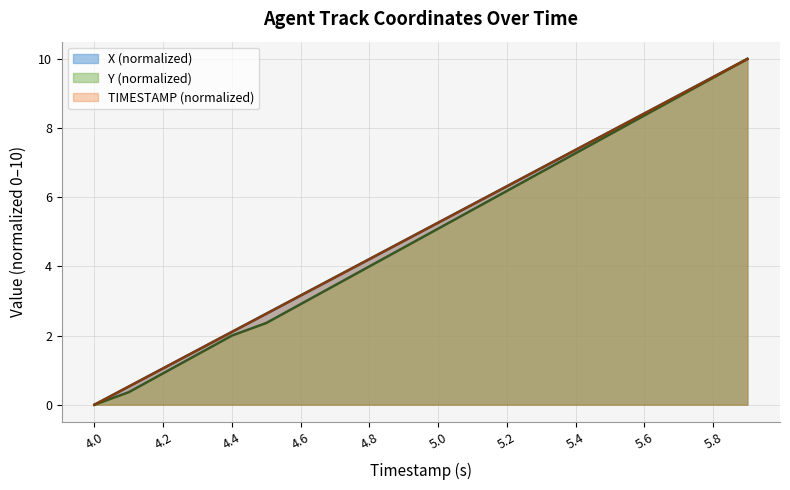

Reading left to right, transcribe all the data shown in this chart.

X: 0.0	0.5	1.1	1.6	2.1	2.6	3.2	3.7	4.2	4.7	5.3	5.8	6.3	6.8	7.4	7.9	8.4	8.9	9.5	10.0
Y: 0.0	0.4	0.9	1.5	2.0	2.4	2.9	3.5	4.0	4.5	5.1	5.6	6.2	6.7	7.3	7.8	8.4	8.9	9.5	10.0
TIMESTAMP: 0.0	0.5	1.1	1.6	2.1	2.6	3.2	3.7	4.2	4.7	5.3	5.8	6.3	6.8	7.4	7.9	8.4	8.9	9.5	10.0